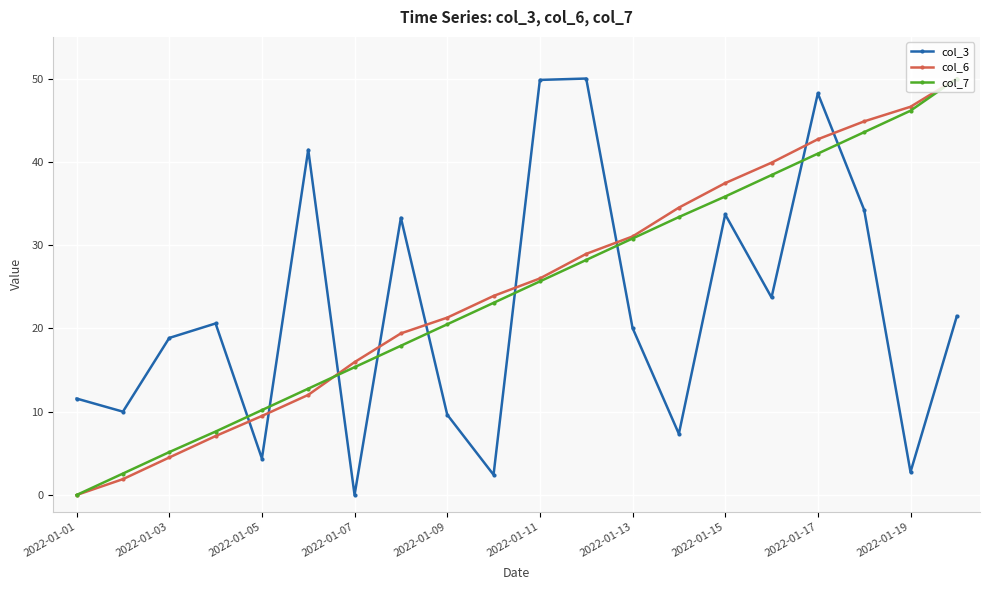

What are all the series names shown in the legend?

col_3, col_6, col_7